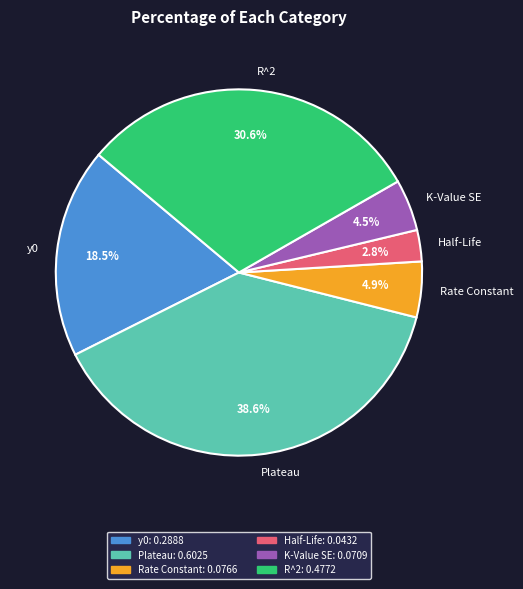

Is there a majority slice in this chart?

No